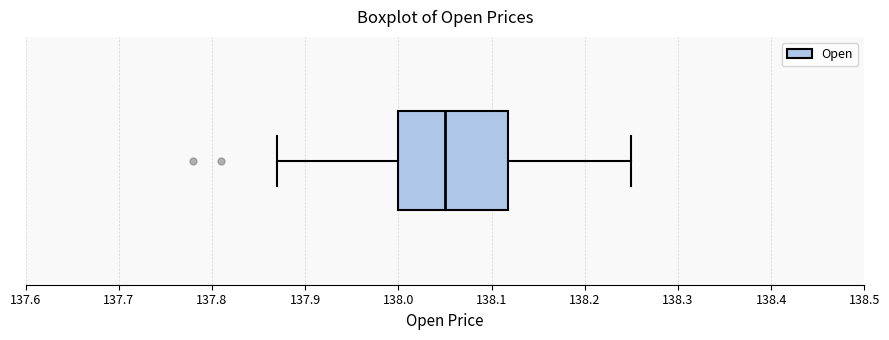

Read this box plot against the x-axis: the position of the median line, the range covered by the box, and the ends of both whiskers. The values are not printed on the chart, so give them approximately, as read against the axis.

median 138.05, box 138.00 to 138.12, whiskers 137.87 to 138.25